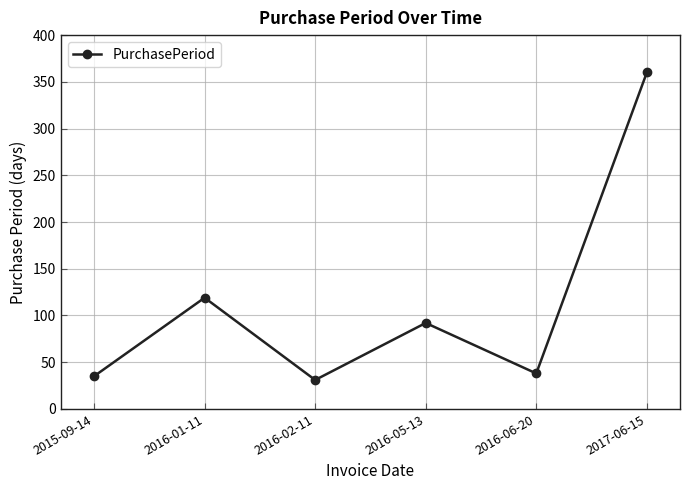

Is it true that the value at 2015-09-14 is 8?

False